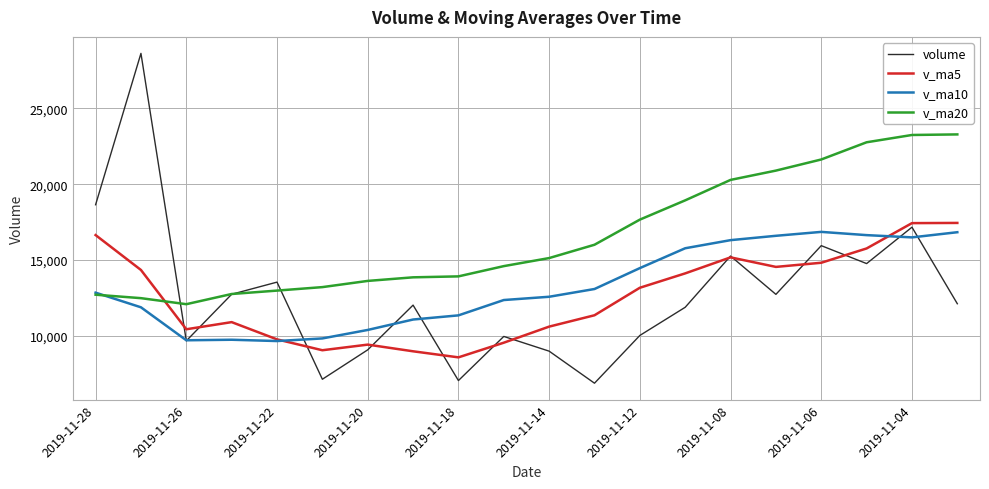

At how many categories does at least one series exceed 7369?

20